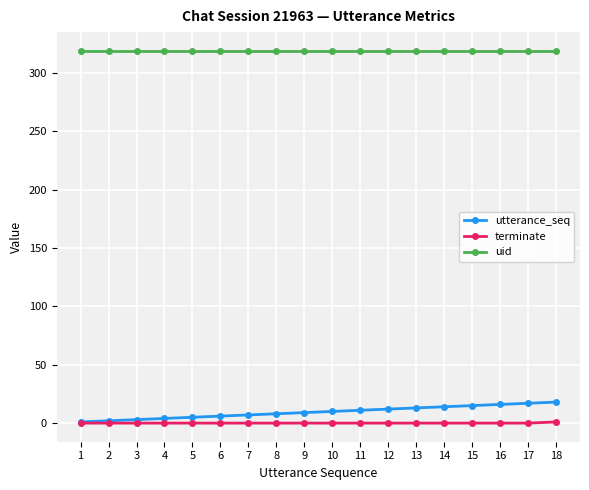

What are all the series names shown in the legend?

utterance_seq, terminate, uid